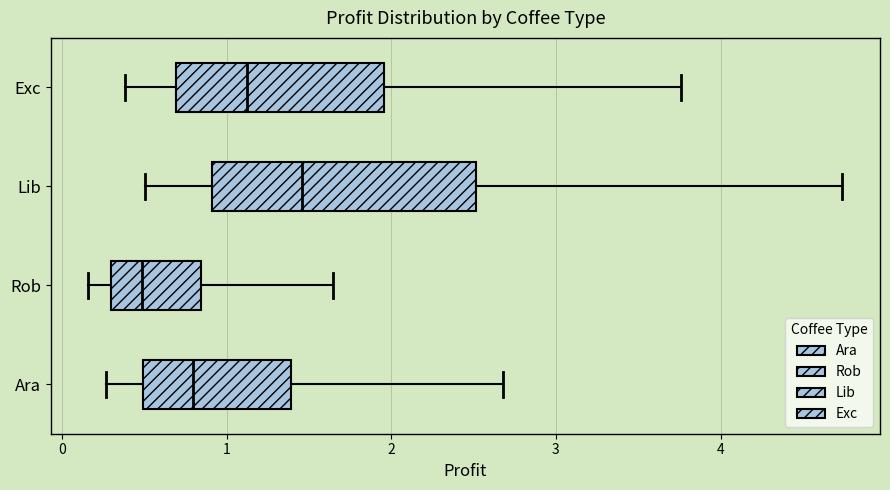

Reading bottom to top, read every box against the x-axis: the position of its median line, the range the box covers, and the ends of its whiskers. The values are not printed on the chart, so give them approximately, as read against the axis.

Ara: median 0.8, box 0.5 to 1.4, whiskers 0.3 to 2.7
Rob: median 0.5, box 0.3 to 0.8, whiskers 0.2 to 1.6
Lib: median 1.5, box 0.9 to 2.5, whiskers 0.5 to 4.7
Exc: median 1.1, box 0.7 to 2.0, whiskers 0.4 to 3.8